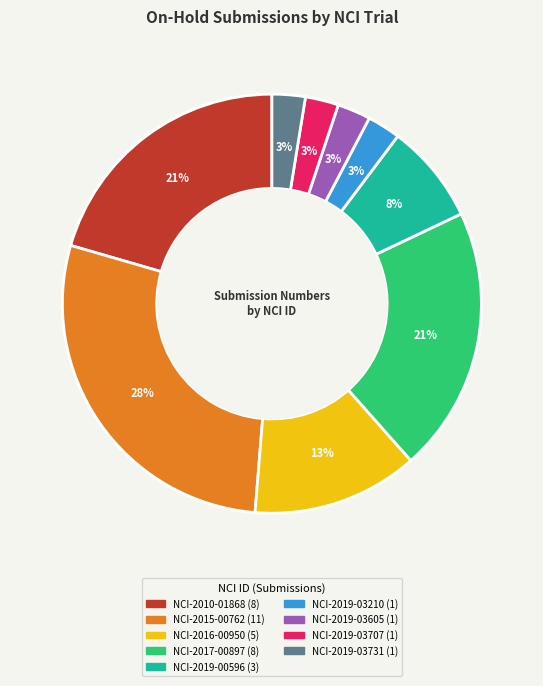

What percentage is the NCI-2016-00950 slice, to the nearest percent?

13%